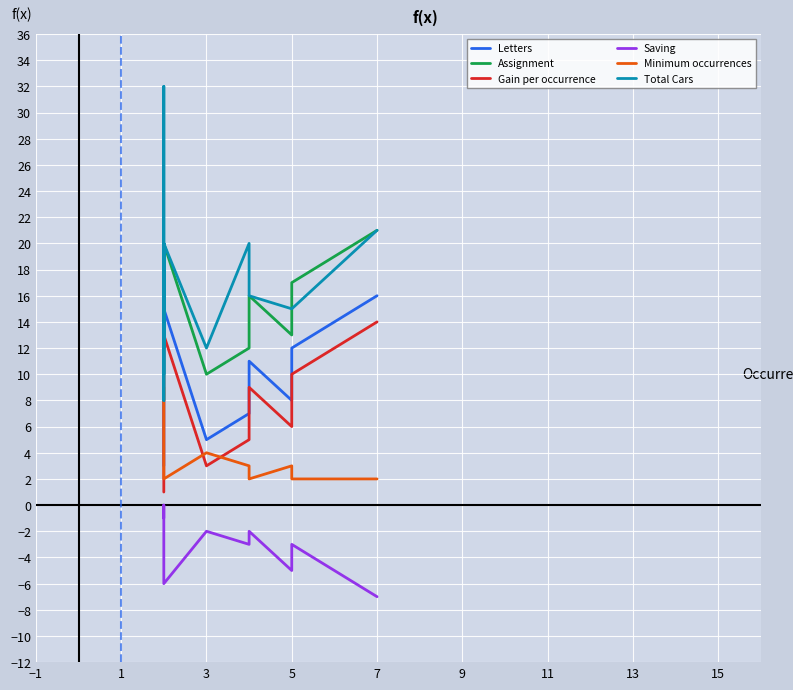

Is it true that Letters equals 13 at 5?

False